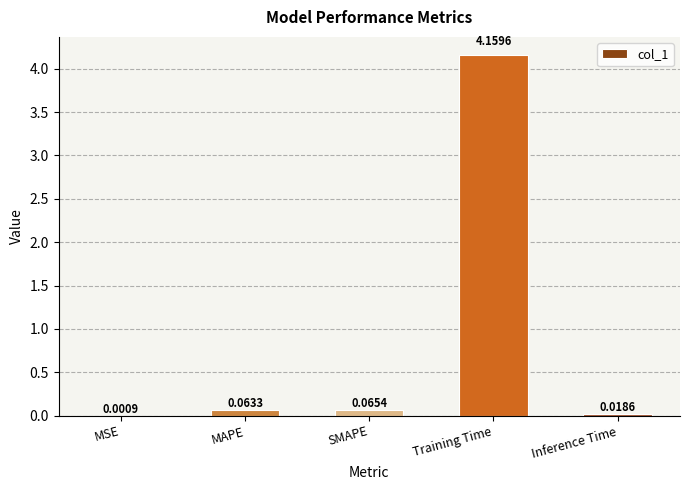

Where is the data nearest to the value 2?

SMAPE